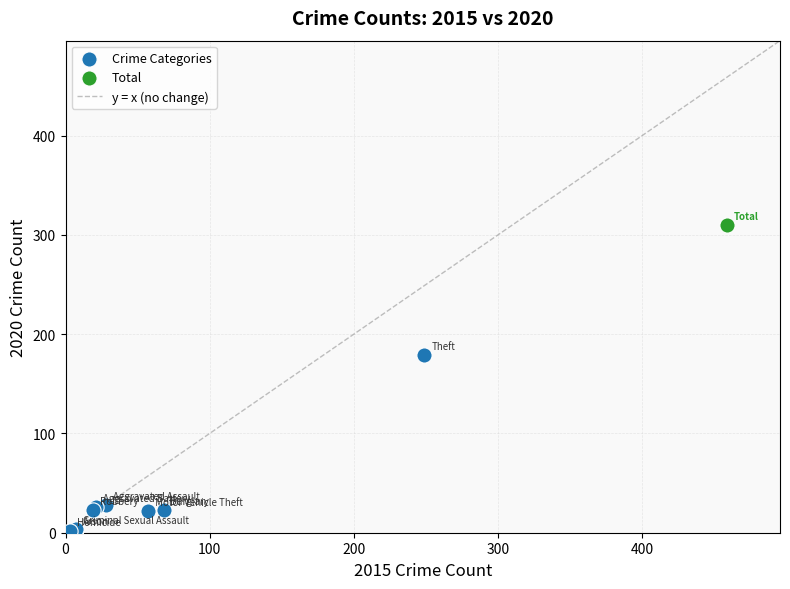

Which series reaches the maximum Y coordinate?

Total